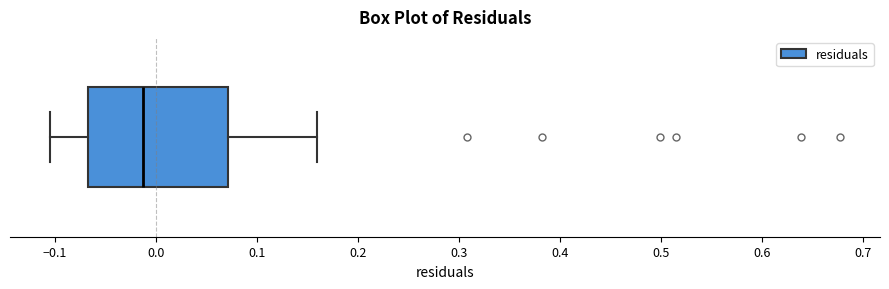

Read this box plot against the x-axis: the position of the median line, the range covered by the box, and the ends of both whiskers. The values are not printed on the chart, so give them approximately, as read against the axis.

median -0.01, box -0.07 to 0.07, whiskers -0.11 to 0.16